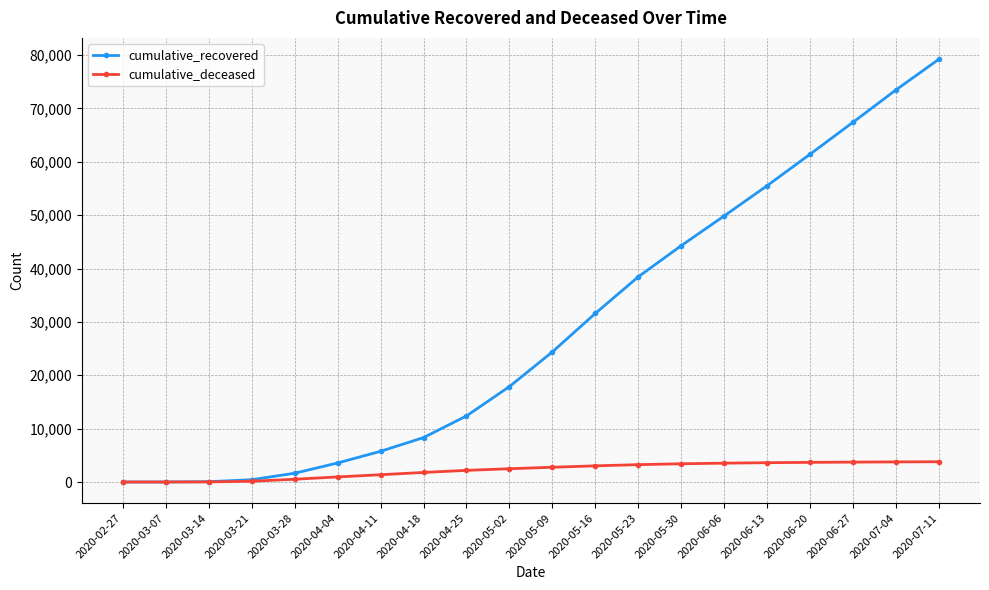

What is the difference between the second highest and second lowest values in the cumulative_deceased series?

3768